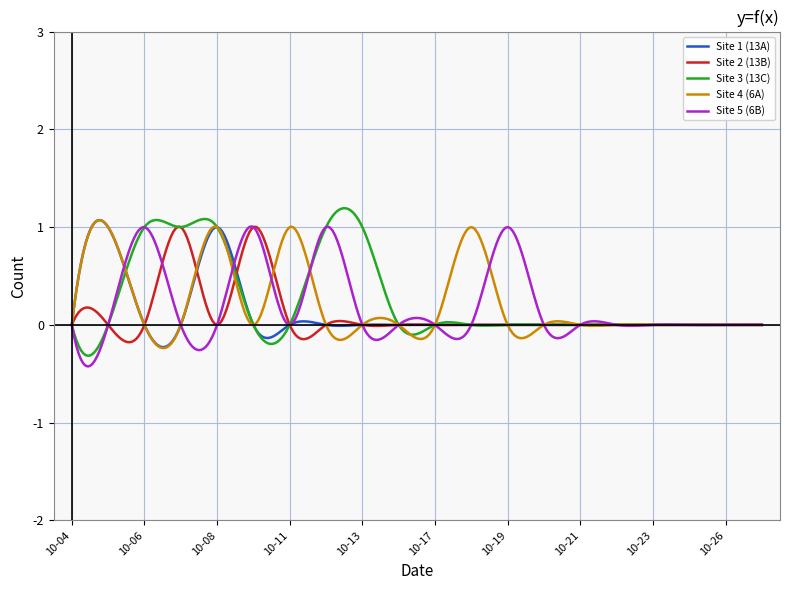

What is the minimum value shown in the chart?

-0.4